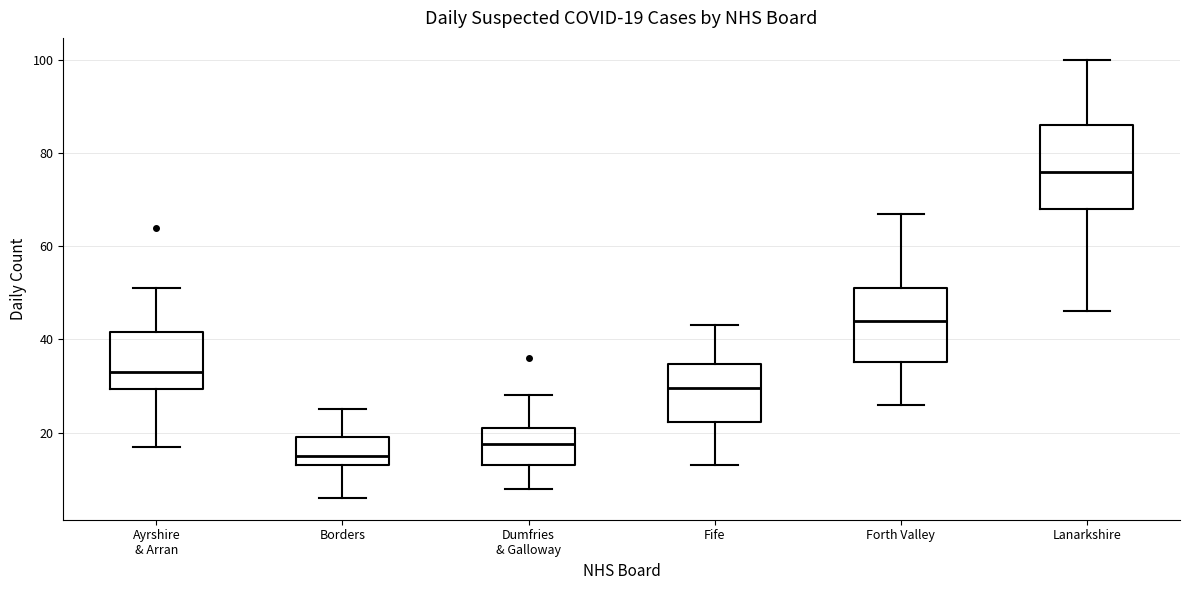

Which box is the tallest, from its lower edge to its upper edge?

Lanarkshire